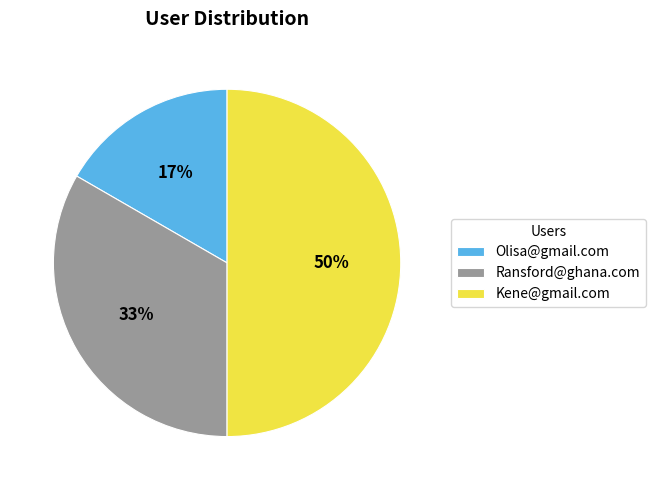

Combined, do Kene@gmail.com and Olisa@gmail.com account for over 50%?

Yes